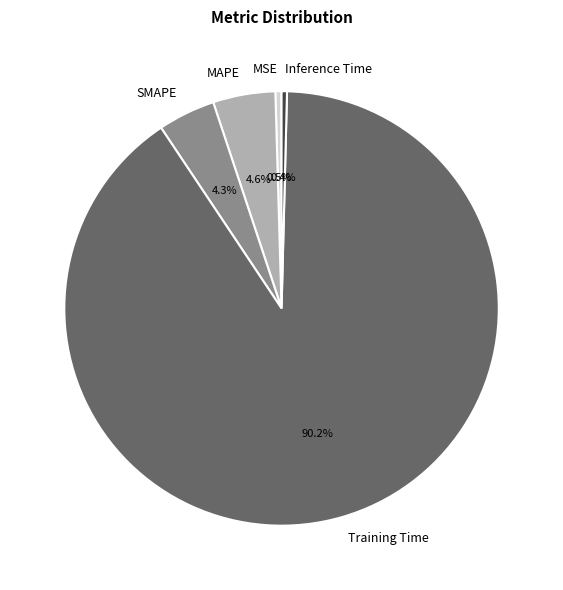

Which slice is the largest?

Training Time